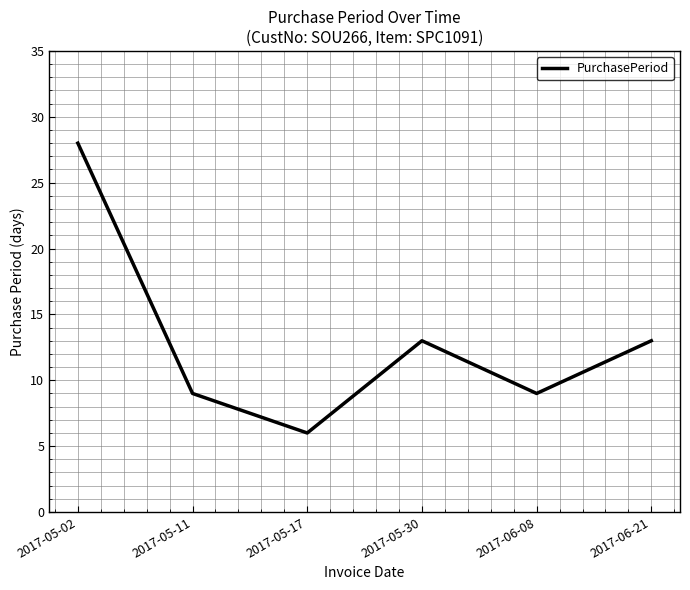

Which label corresponds to the smallest value in the chart?

2017-05-17